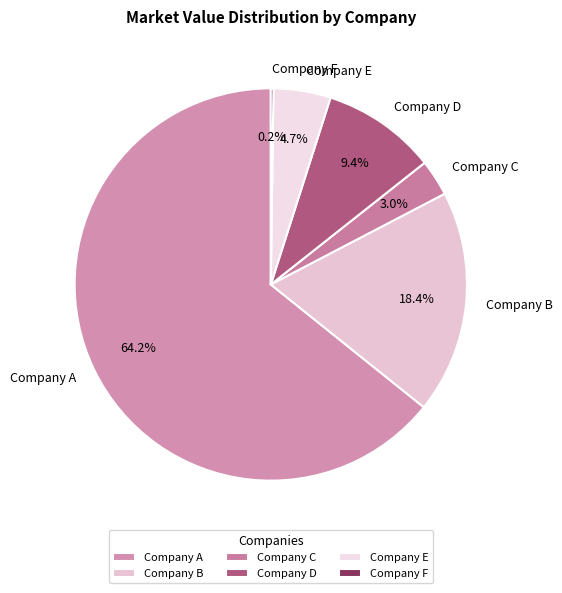

Is there a majority slice in this chart?

Yes